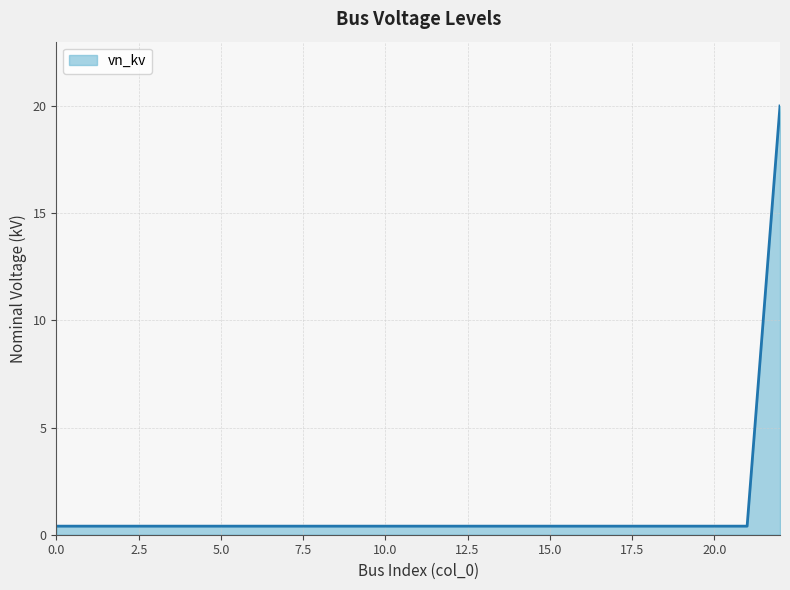

What is the greatest value displayed?

20.0